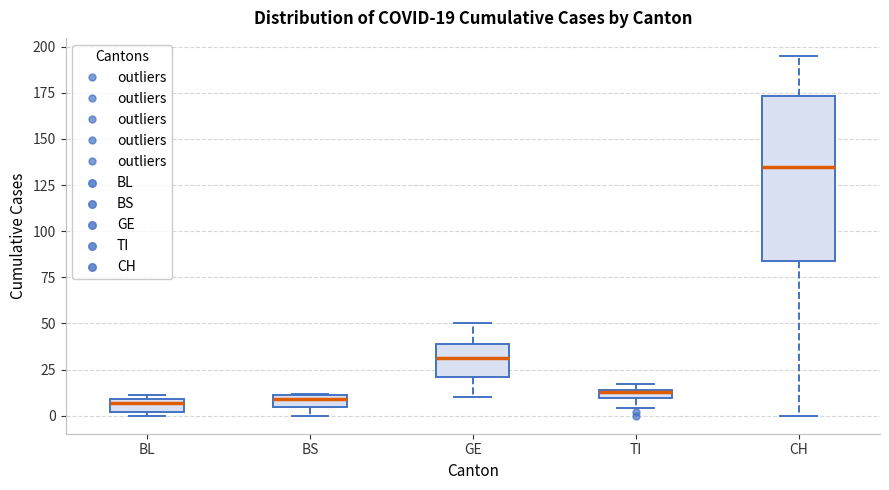

Which box's median line is the highest?

CH